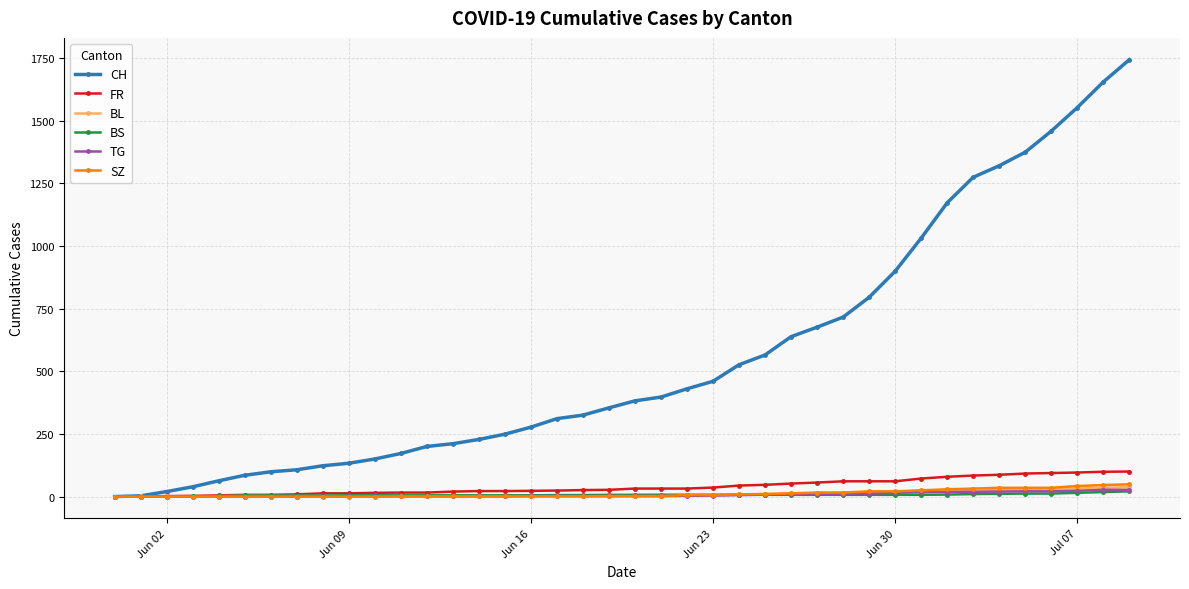

Does the chart have visible grid lines?

Yes